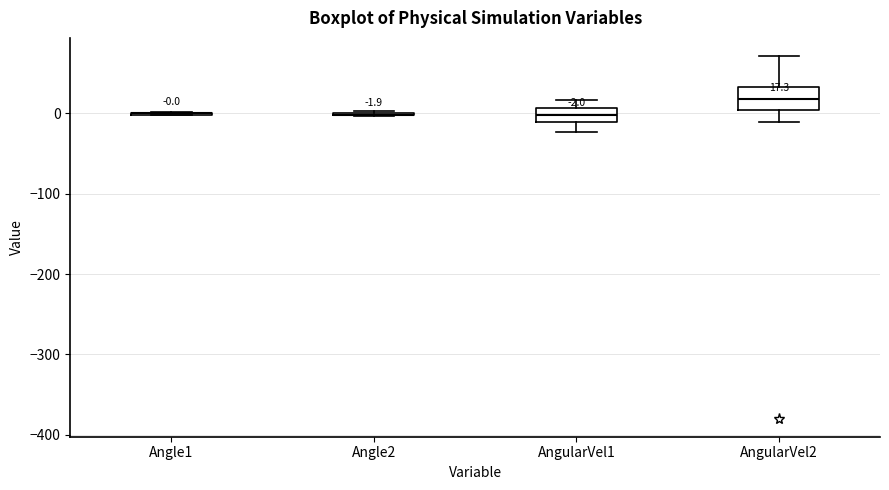

Comparing the boxes themselves (not the whiskers), which one is the tallest?

AngularVel2